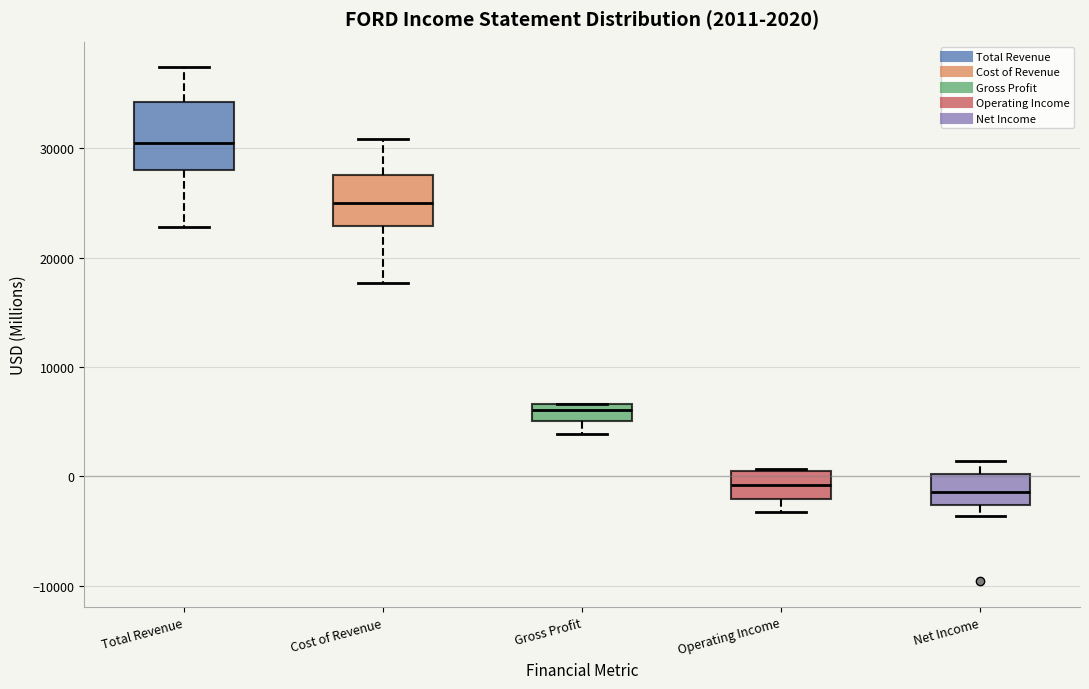

Which box is the tallest, from its lower edge to its upper edge?

Total Revenue